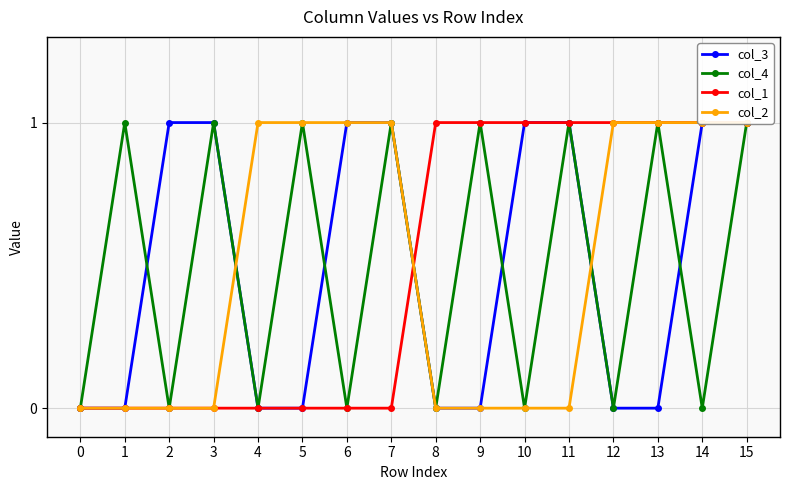

How many times do col_4 and col_1 cross each other?

1